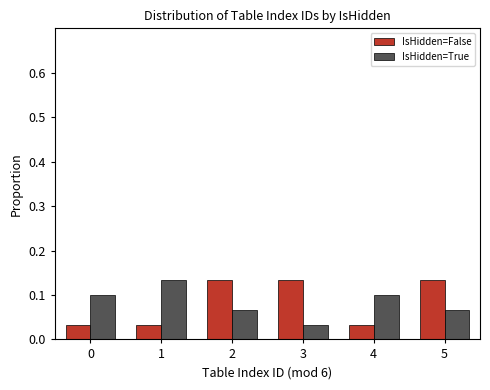

How many groups of bars are there?

6